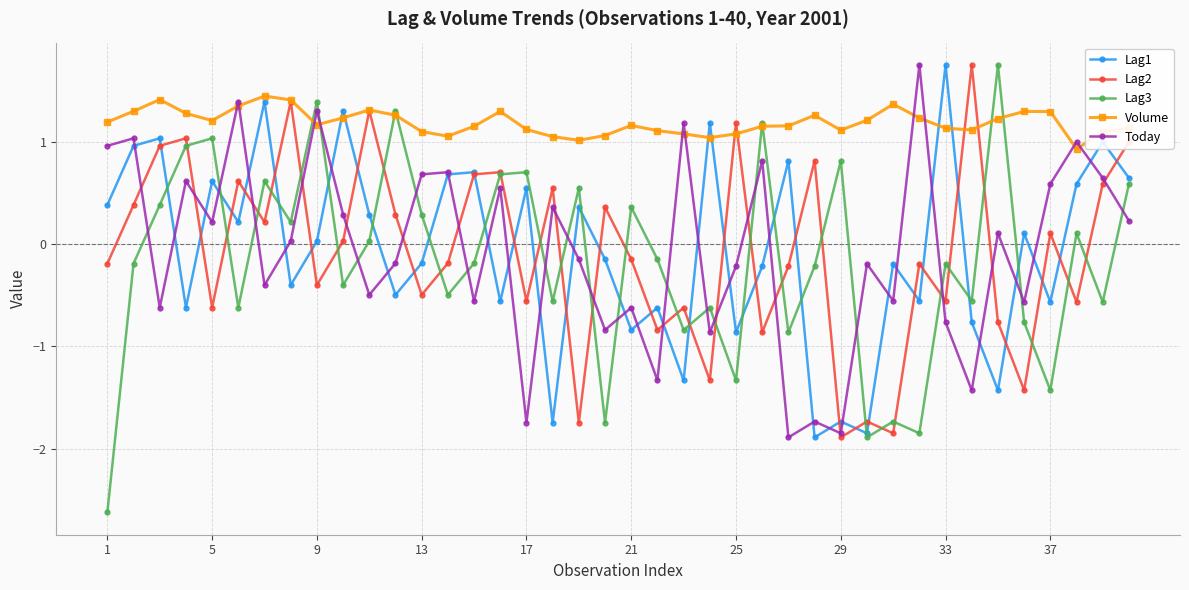

Which series has the largest range (max minus min)?

Lag3